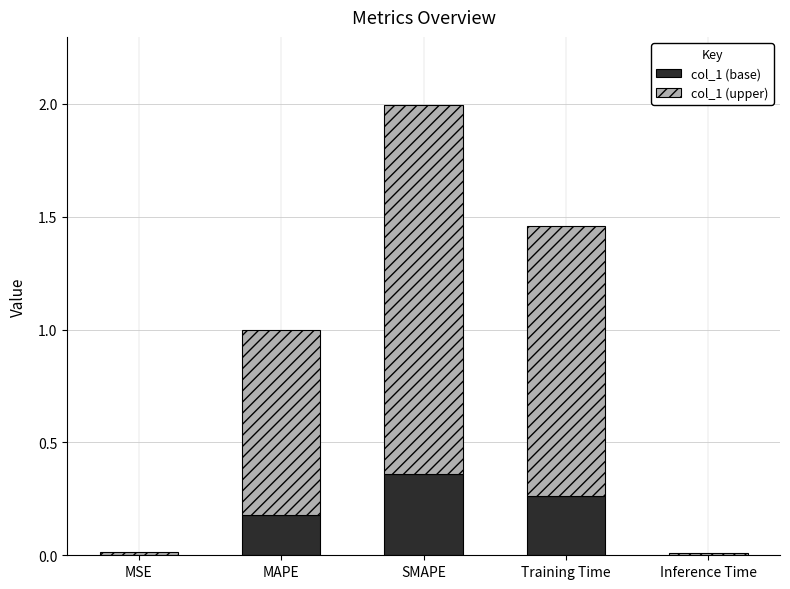

At which category is the sum across all series the highest?

SMAPE